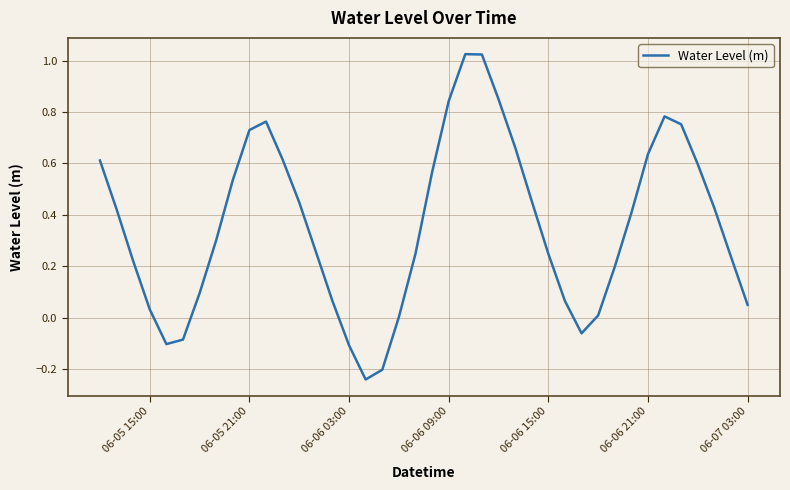

The value at 06-06 03:00 is -0.1. True or false?

True